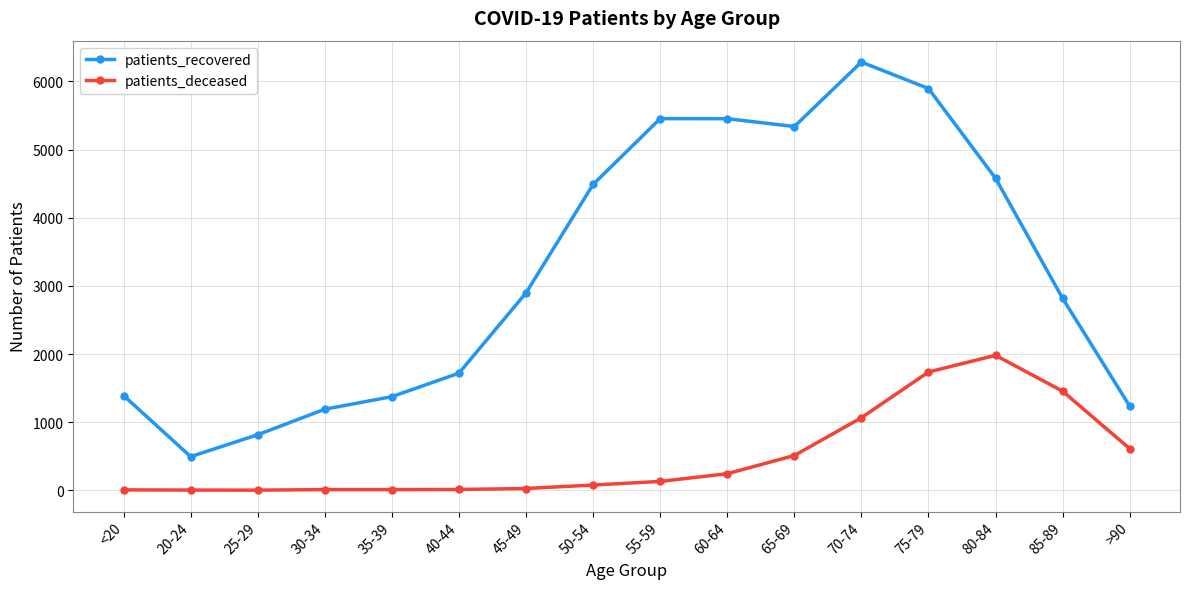

Is this an area chart (filled region under the line)?

No